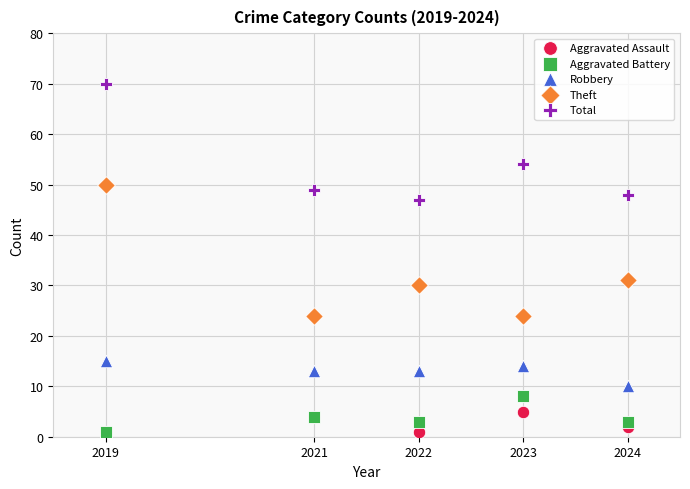

In the Theft series, what Y value is closest to 37?

31